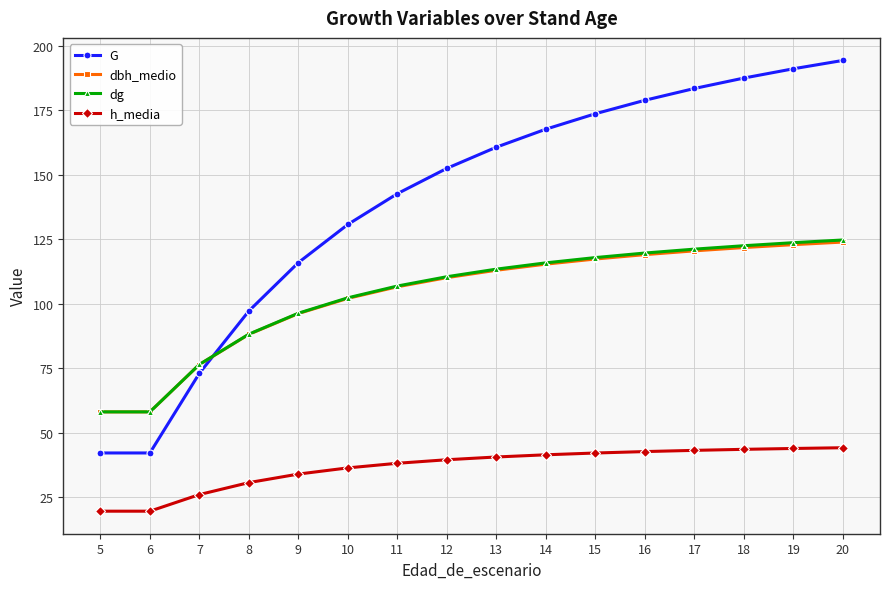

What is the sum of all h_media values?

584.1